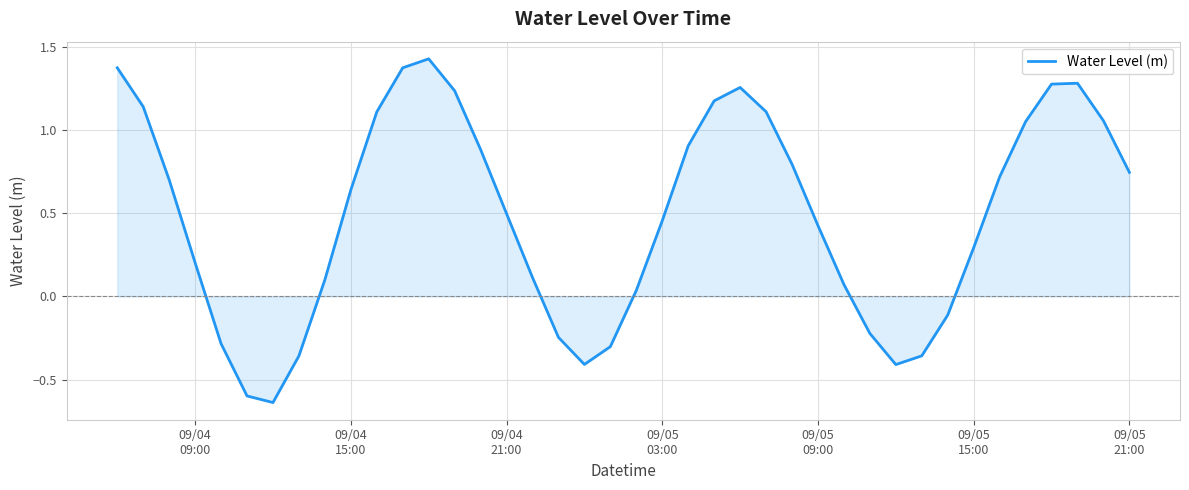

True or false: there are more than 0 points higher than both neighbors.

True